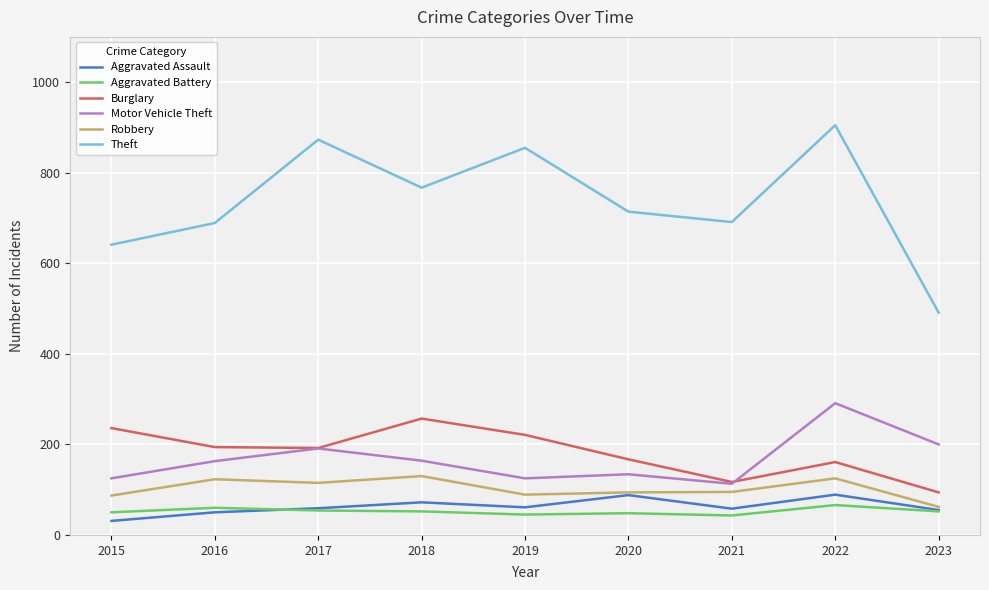

What is the approximate value of Motor Vehicle Theft at 2017?

191